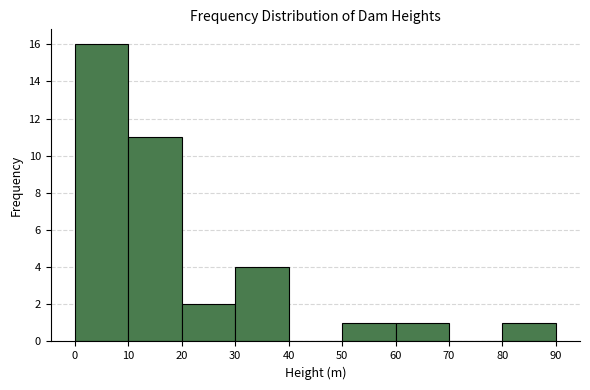

How tall is the bar that spans 30 to 40 on the x-axis? The values are not printed on the chart, so give them approximately, as read against the axis.

4